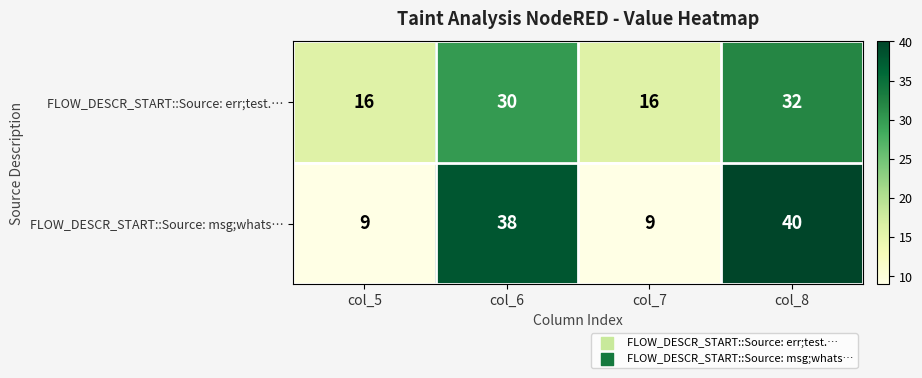

List the series in order of their overall mean, highest first.

FLOW_DESCR_START::Source: msg;whats…, FLOW_DESCR_START::Source: err;test.…